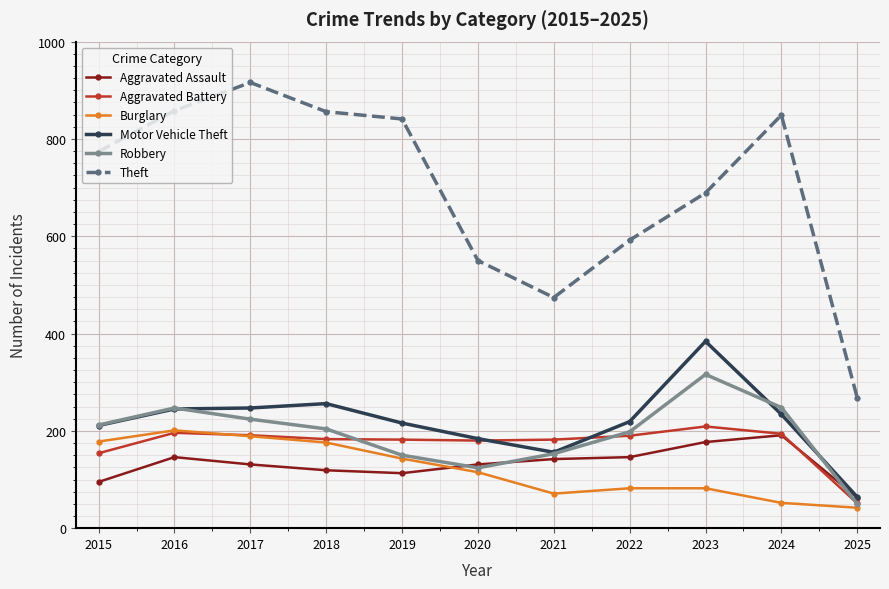

The Burglary series shows 178 at 2015. True or false?

True